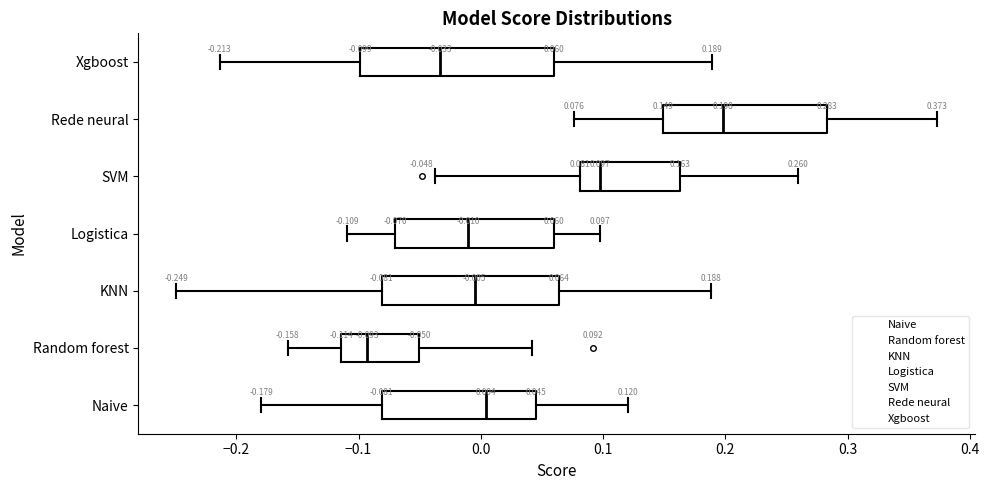

Comparing the boxes themselves (not the whiskers), which one is the widest?

Xgboost